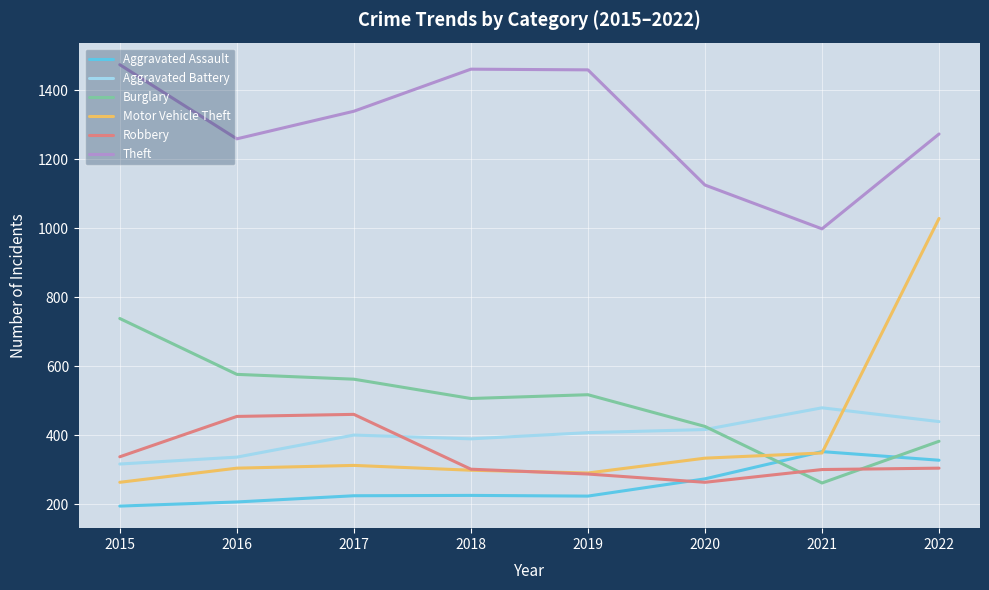

True or false: Theft has a value of 1339 at 2017.

True